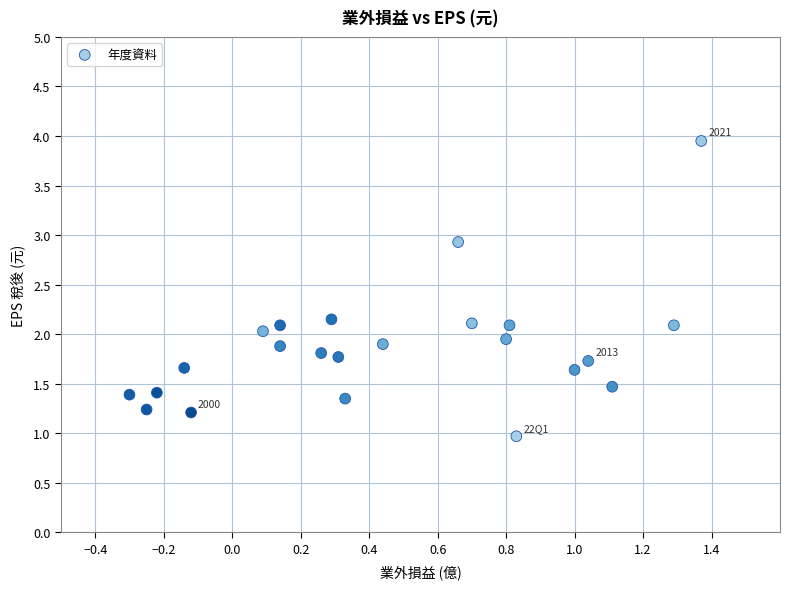

What is the range of Y values (max minus min)?

3.0